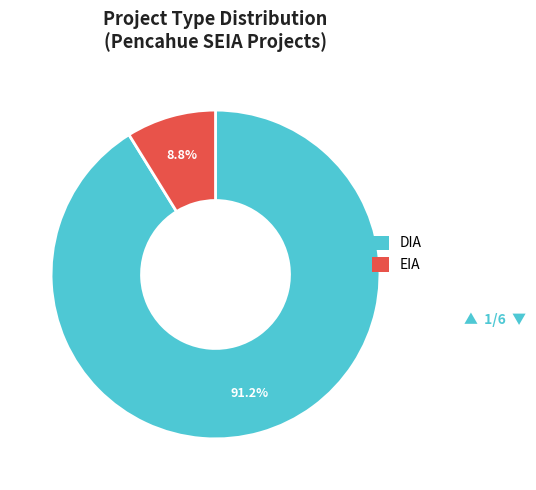

How many slices are in this pie chart?

2